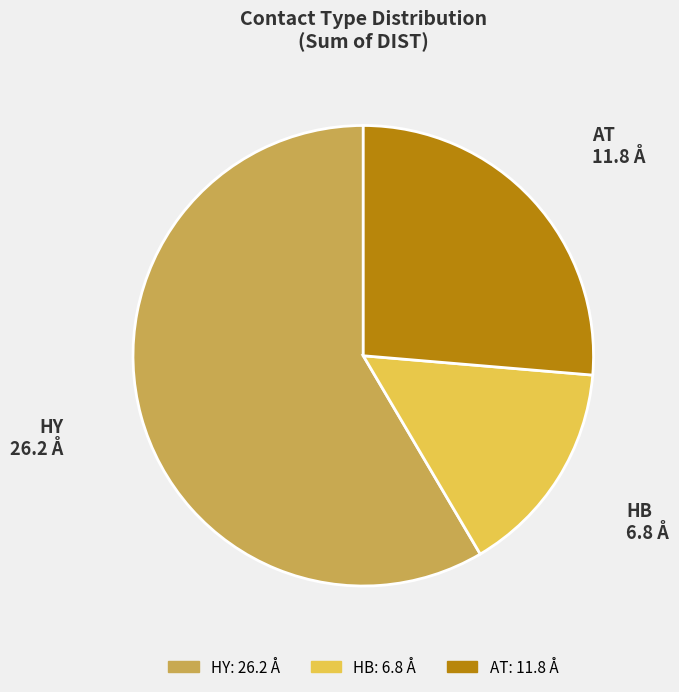

The AT slice represents 39% of the pie. True or false?

False